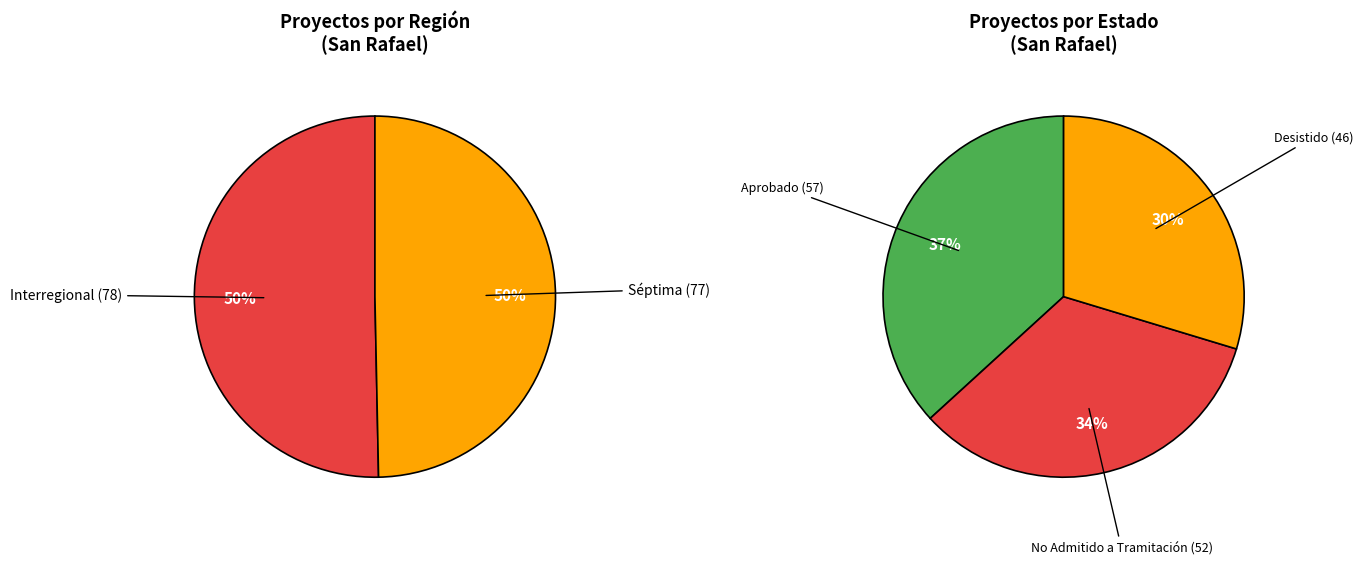

Rank the categories by value from lowest to highest.

Séptima, Interregional